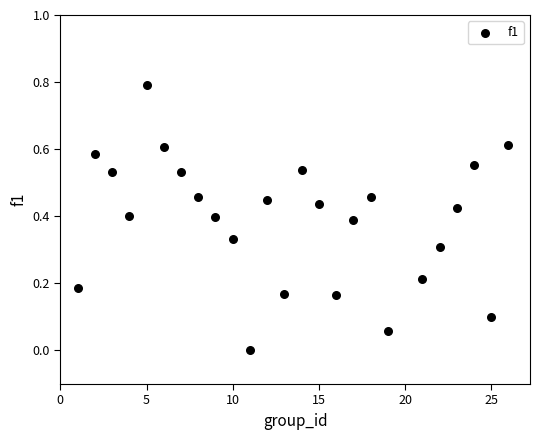

What is the range of Y values (max minus min)?

0.8